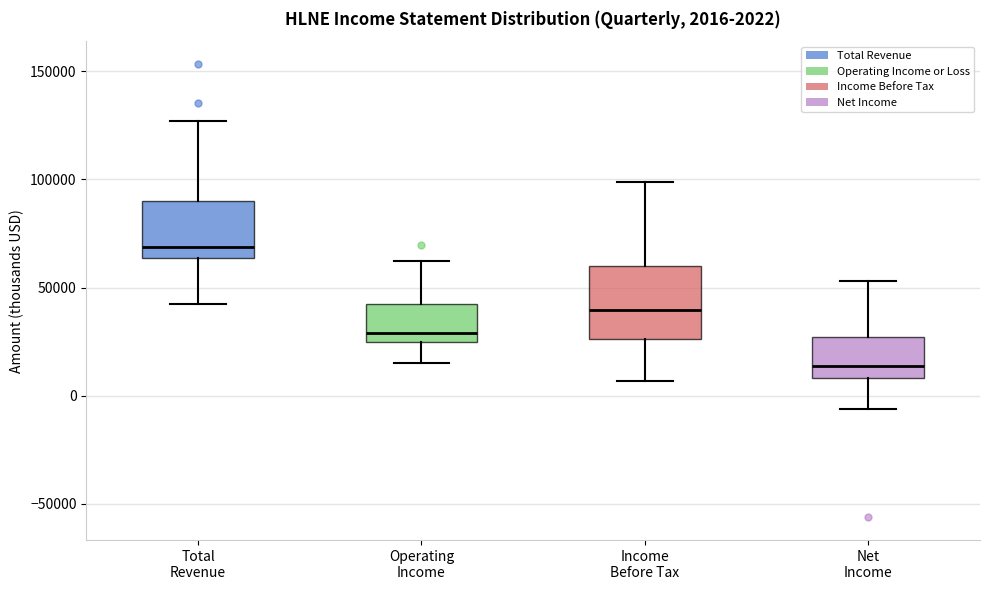

Which box's median line is the highest?

Total Revenue